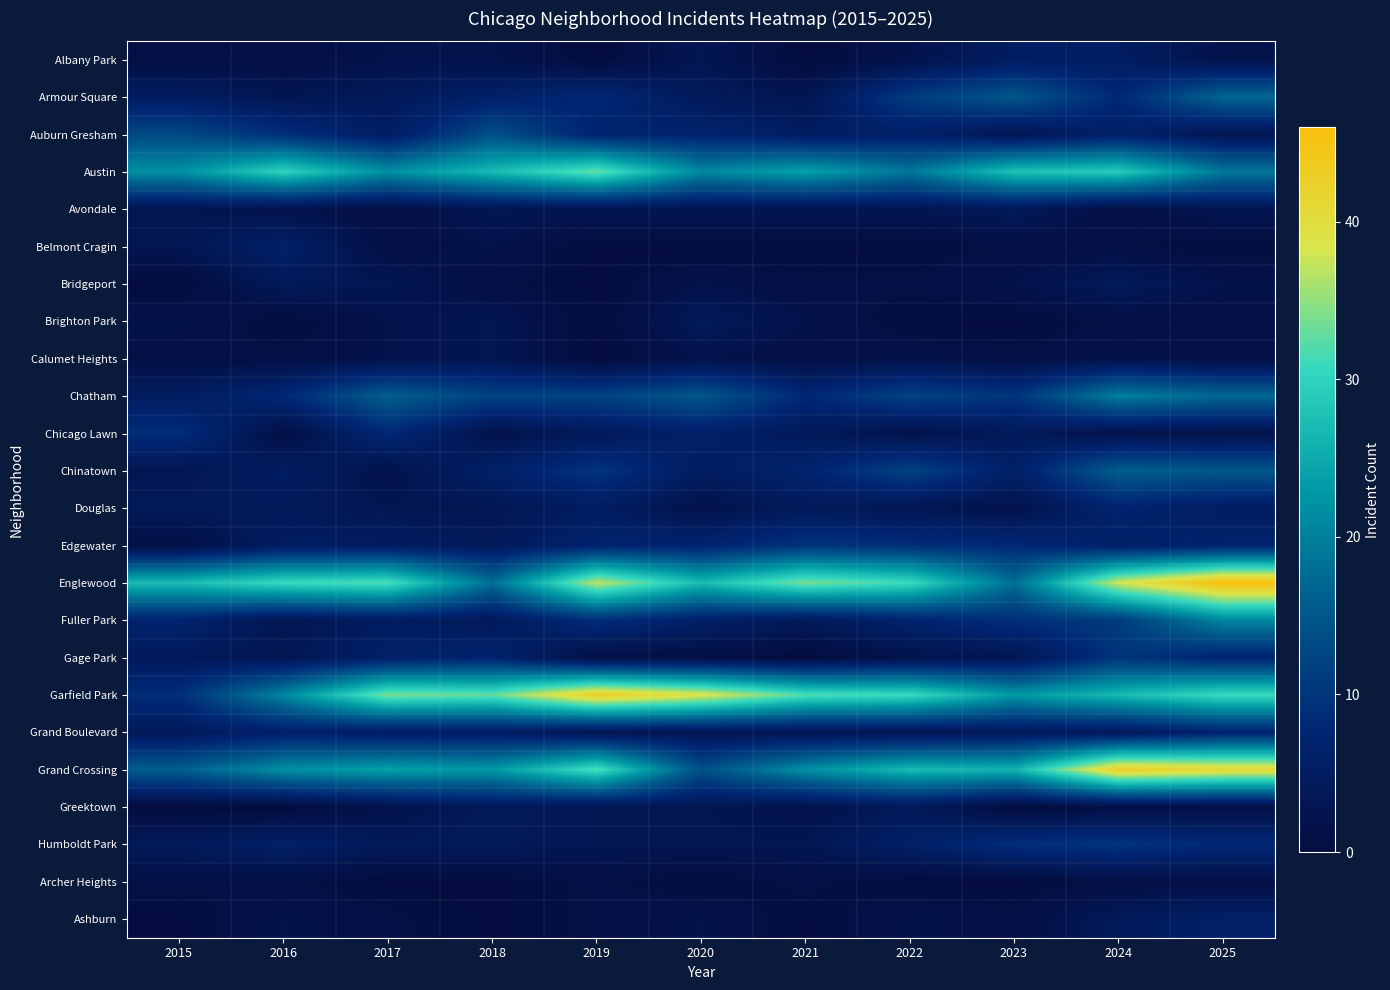

What is the spread (max minus min) of values at 2021?

34